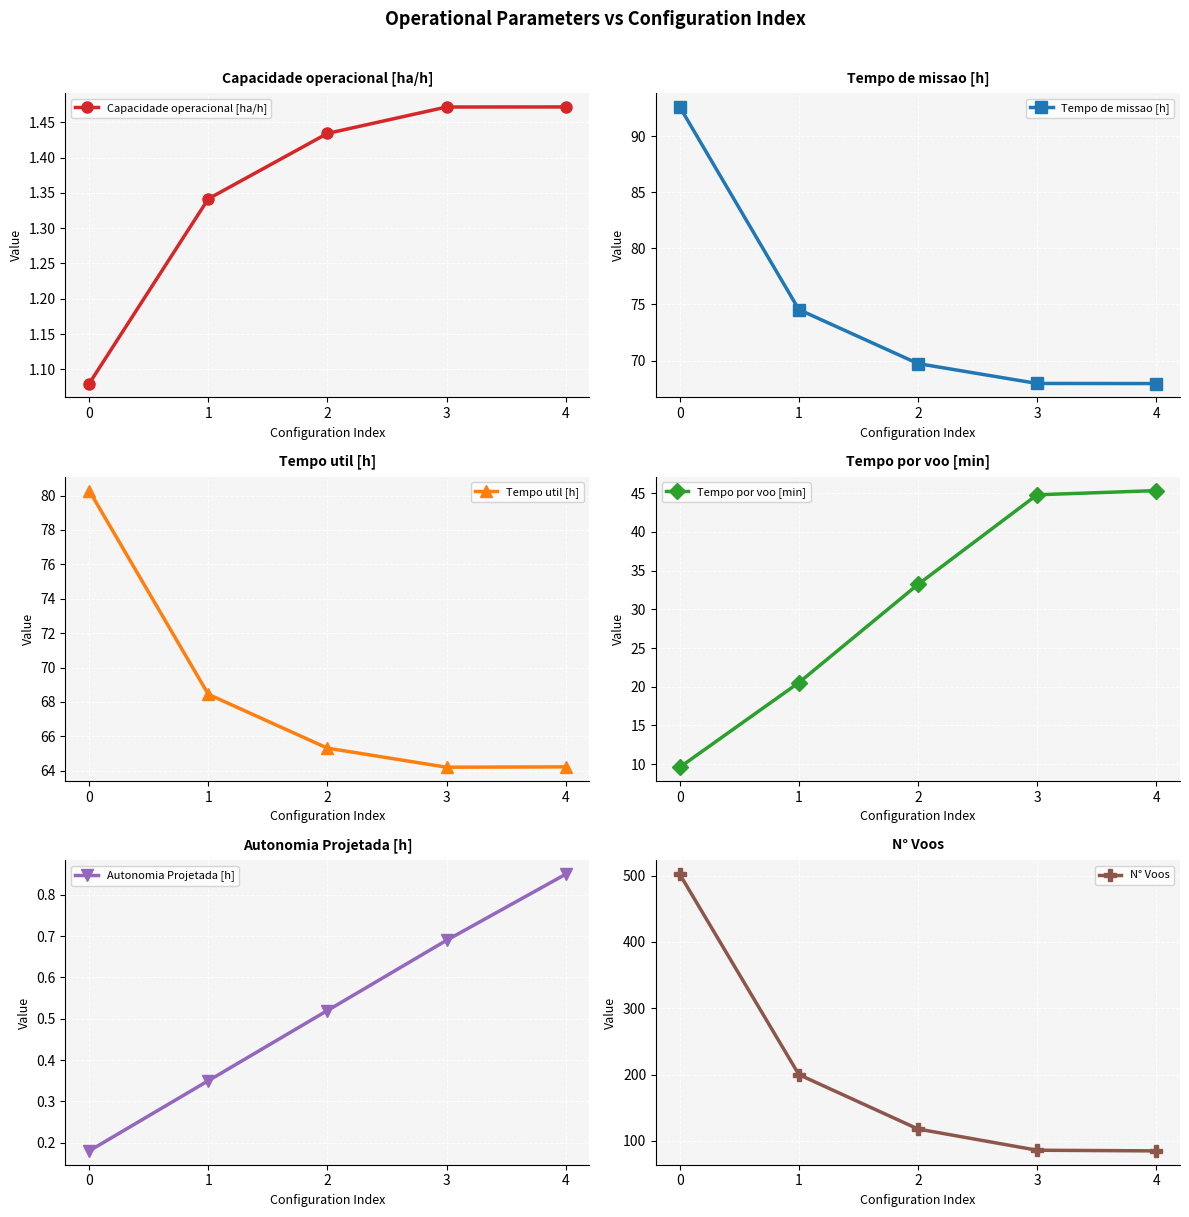

Does the chart display data point markers on the line(s)?

Yes